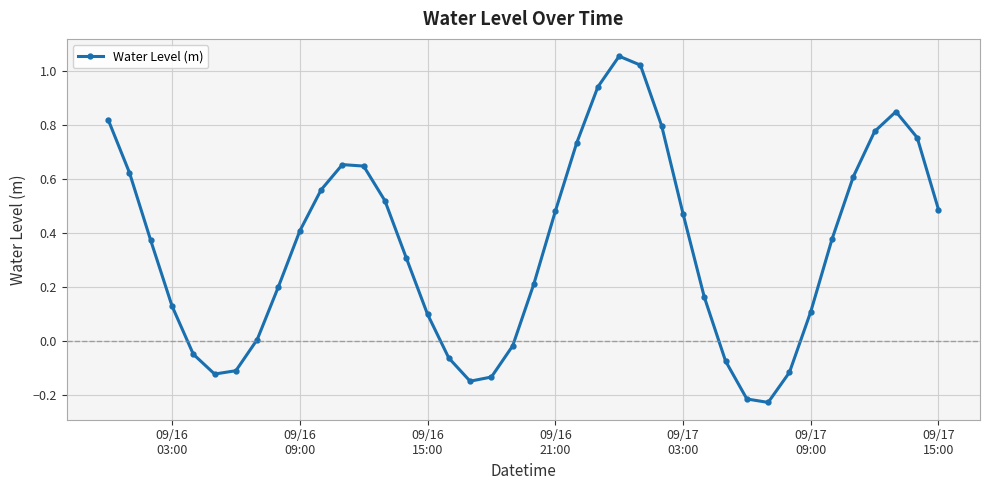

What is the sum of all values?

13.9